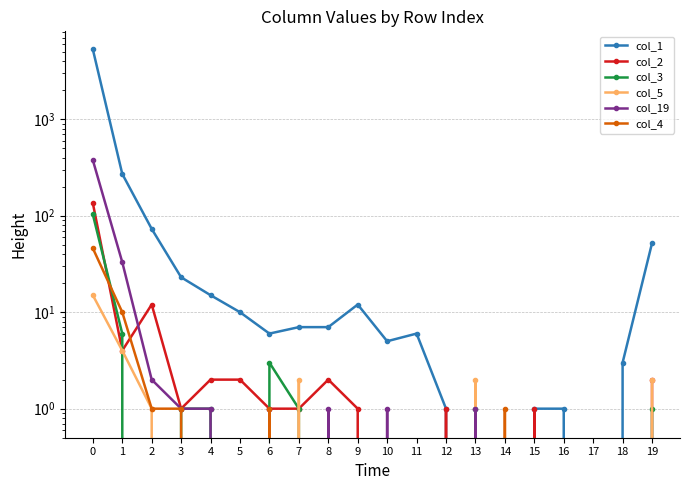

How many positive values does the col_4 series have?

6